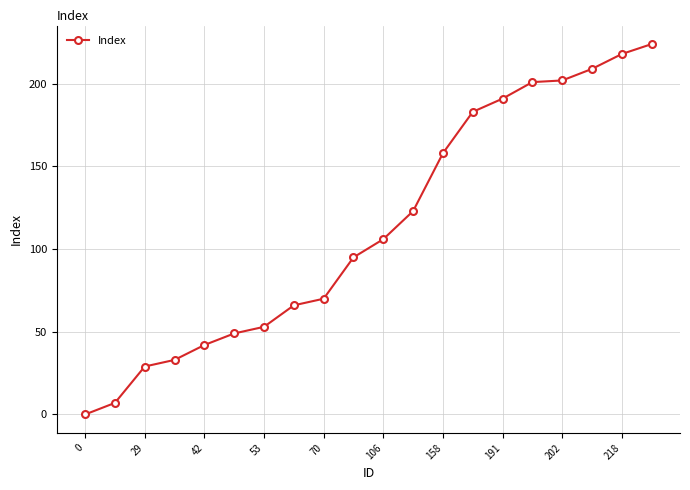

What is the greatest value displayed?

224